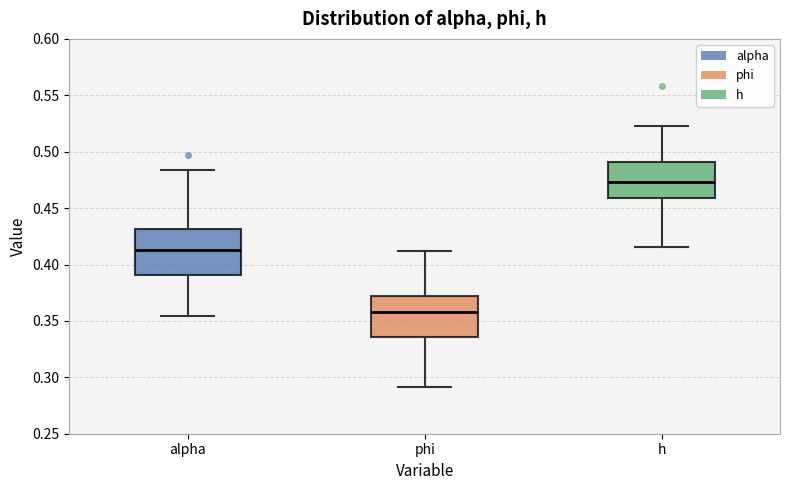

Which box has the highest median line?

h